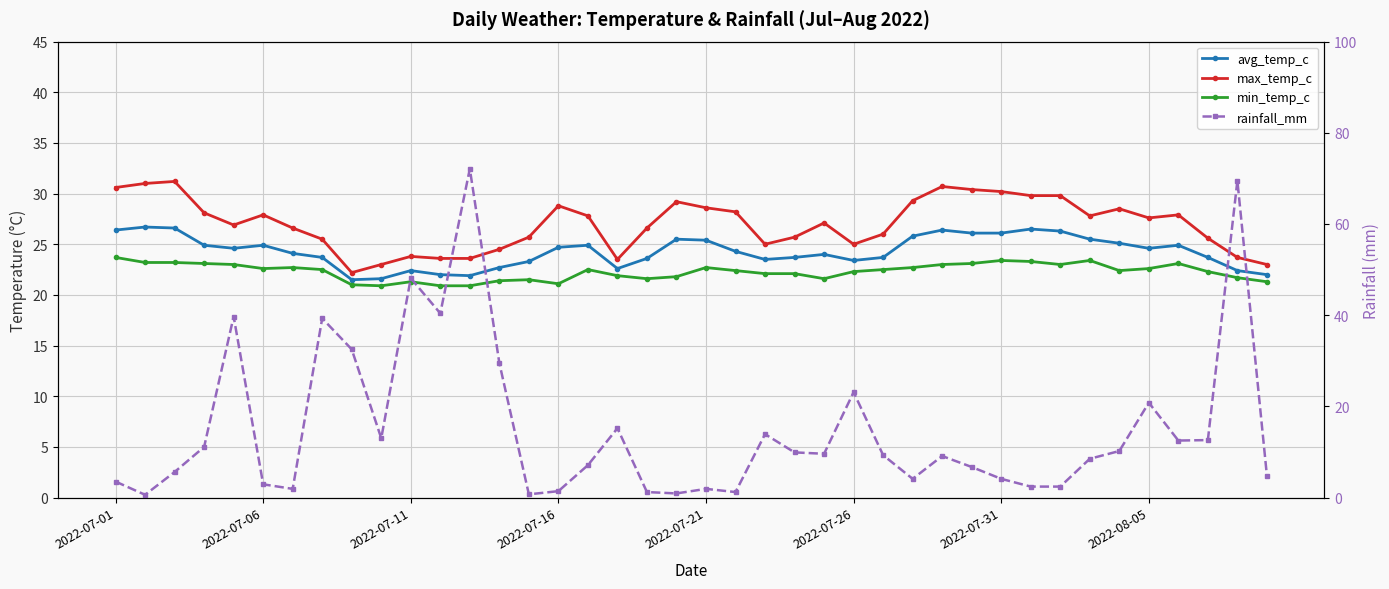

At which label does min_temp_c reach its peak?

2022-07-01